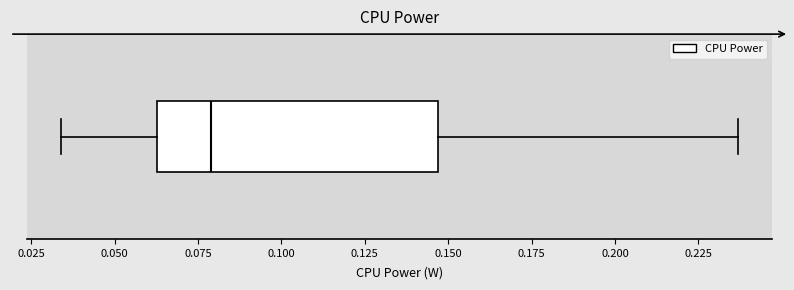

Transcribe this box plot: give where the median line is, the range the box spans, and where the two whiskers end, as read against the x-axis. The values are not printed on the chart, so give them approximately, as read against the axis.

median 0.080, box 0.065 to 0.145, whiskers 0.035 to 0.235